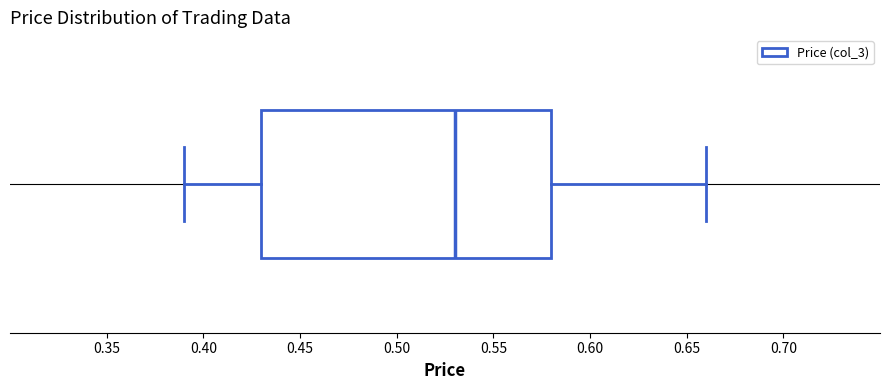

Read this box plot against the x-axis: the position of the median line, the range covered by the box, and the ends of both whiskers. The values are not printed on the chart, so give them approximately, as read against the axis.

median 0.53, box 0.43 to 0.58, whiskers 0.39 to 0.66